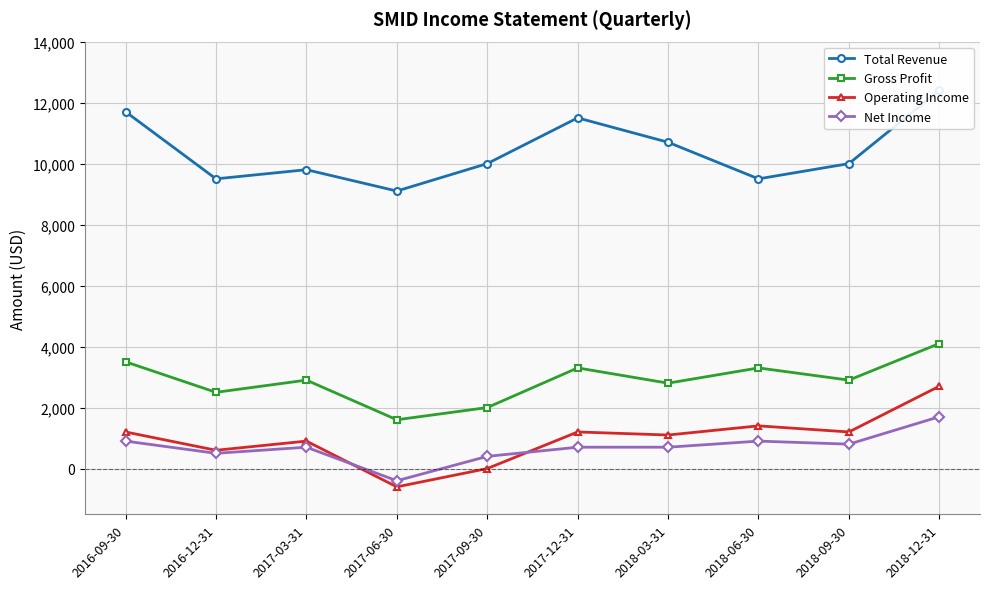

What is the difference between the Operating Income values at 2017-06-30 and 2018-03-31?

1700